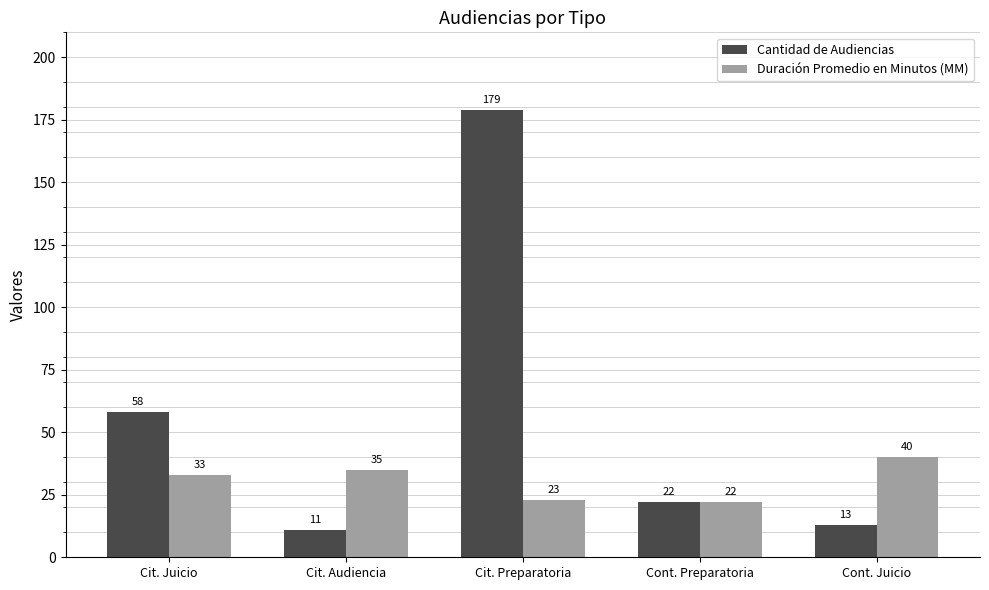

What is the difference between the second highest and minimum values in the Cantidad de Audiencias series?

47